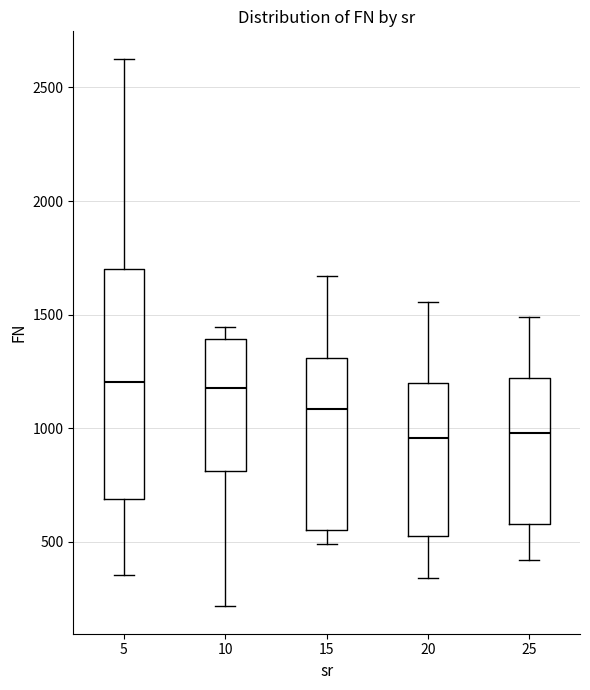

Where does the lower whisker of the box at x = 20 end on the y-axis? The values are not printed on the chart, so give them approximately, as read against the axis.

350